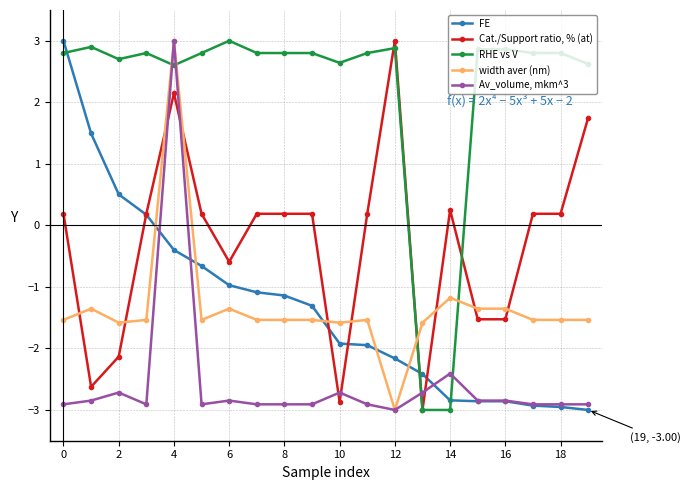

How many intersections are there between width aver (nm) and RHE vs V?

4